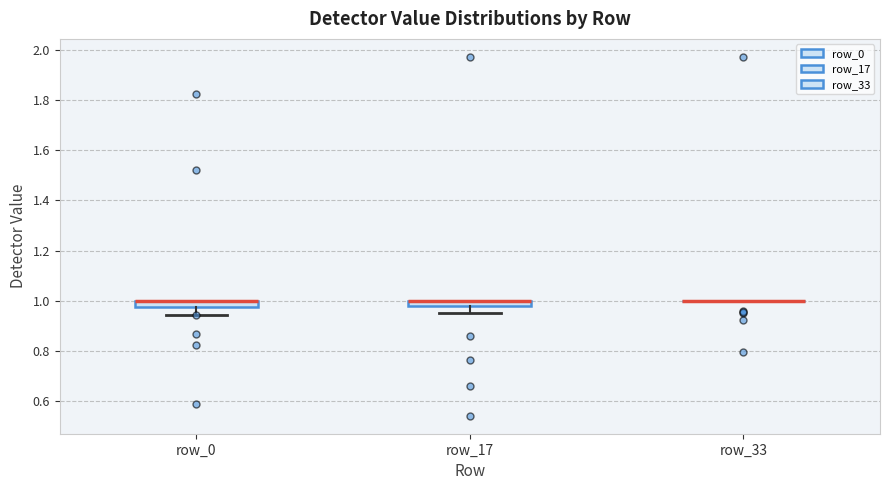

Where is the upper edge of the box for row_17 on the y-axis? The values are not printed on the chart, so give them approximately, as read against the axis.

1.00